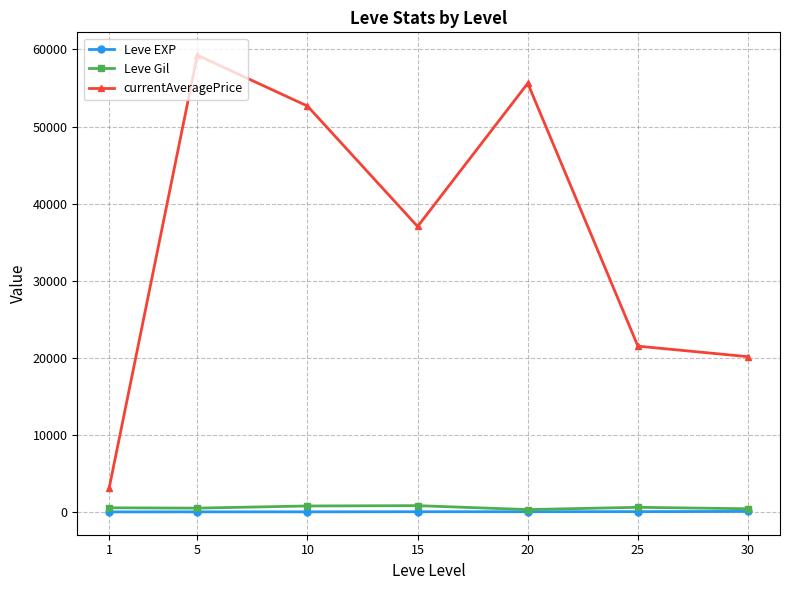

True or false: Leve Gil has more than 0 points higher than both neighbors.

True